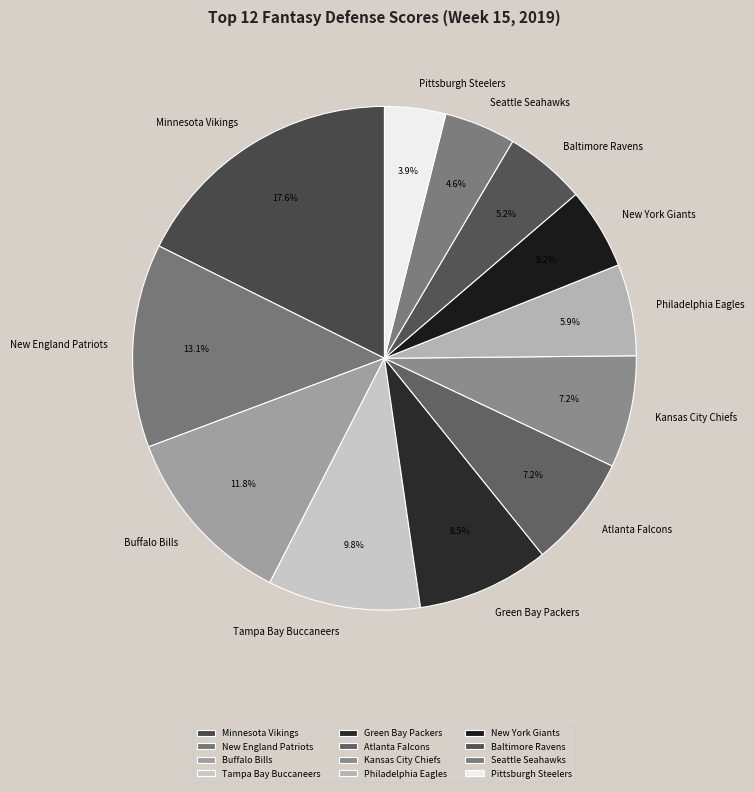

What percentage is NOT represented by New York Giants?

94.8%